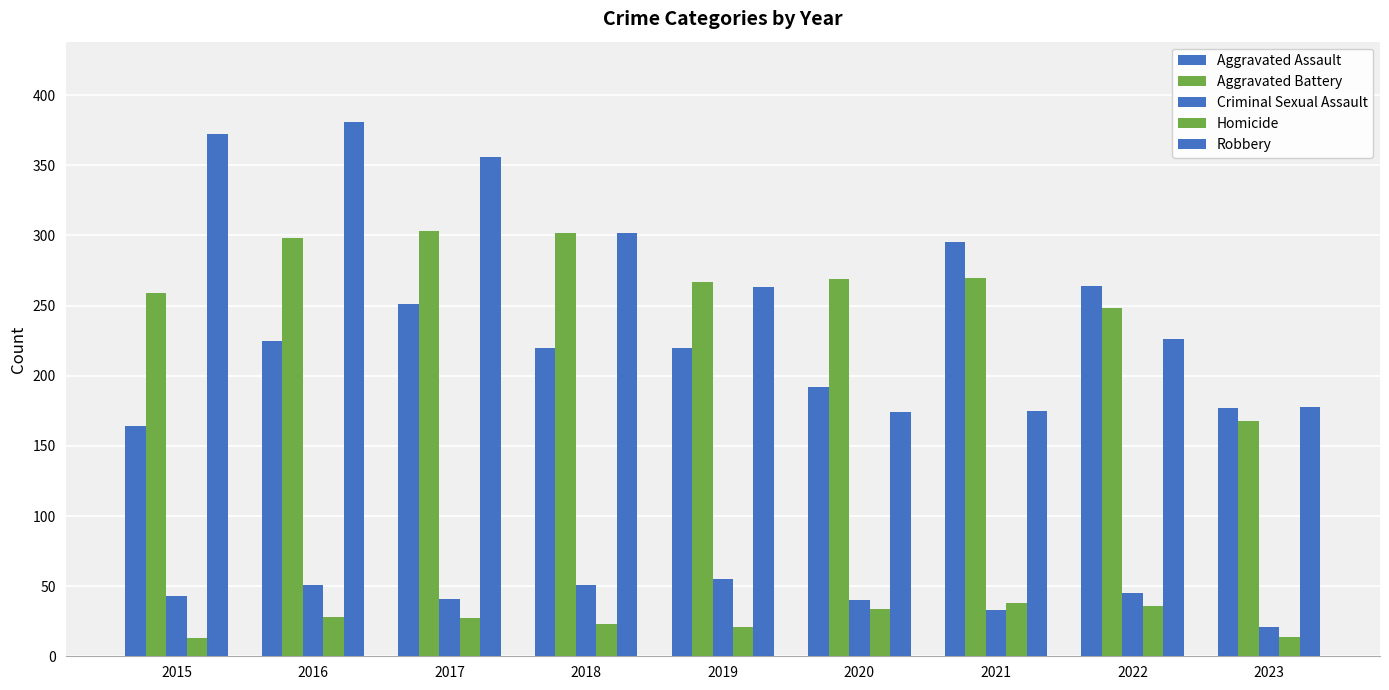

How many distinct data groups are displayed?

5